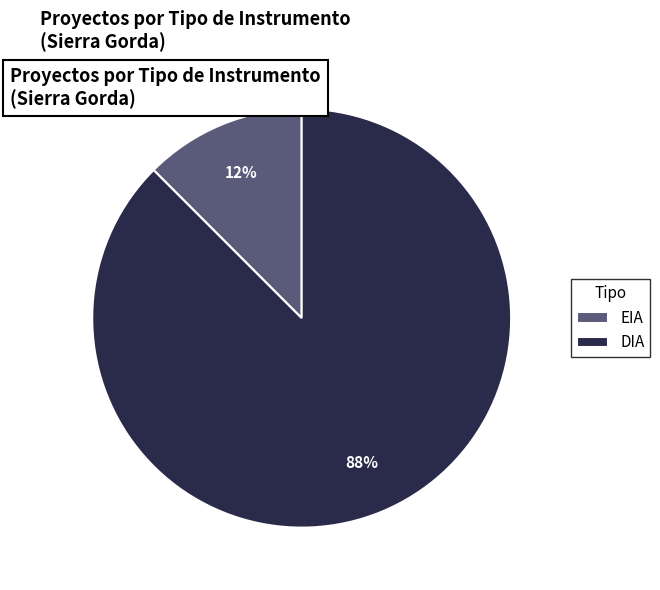

To the nearest percent, what is the combined percentage of DIA and EIA?

100%